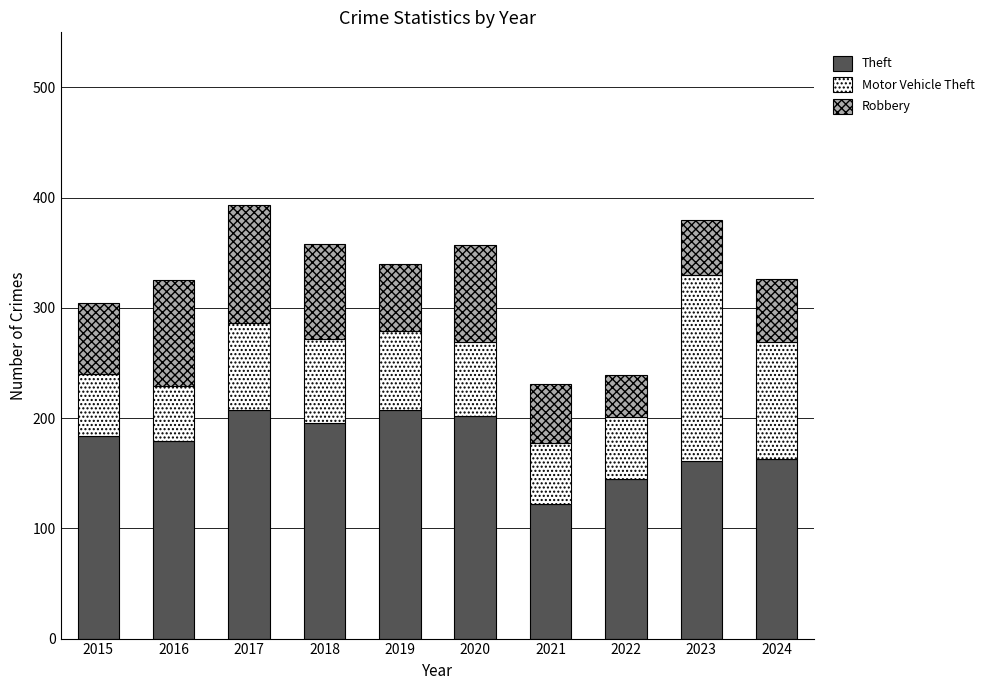

Count the number of data series in this chart.

3